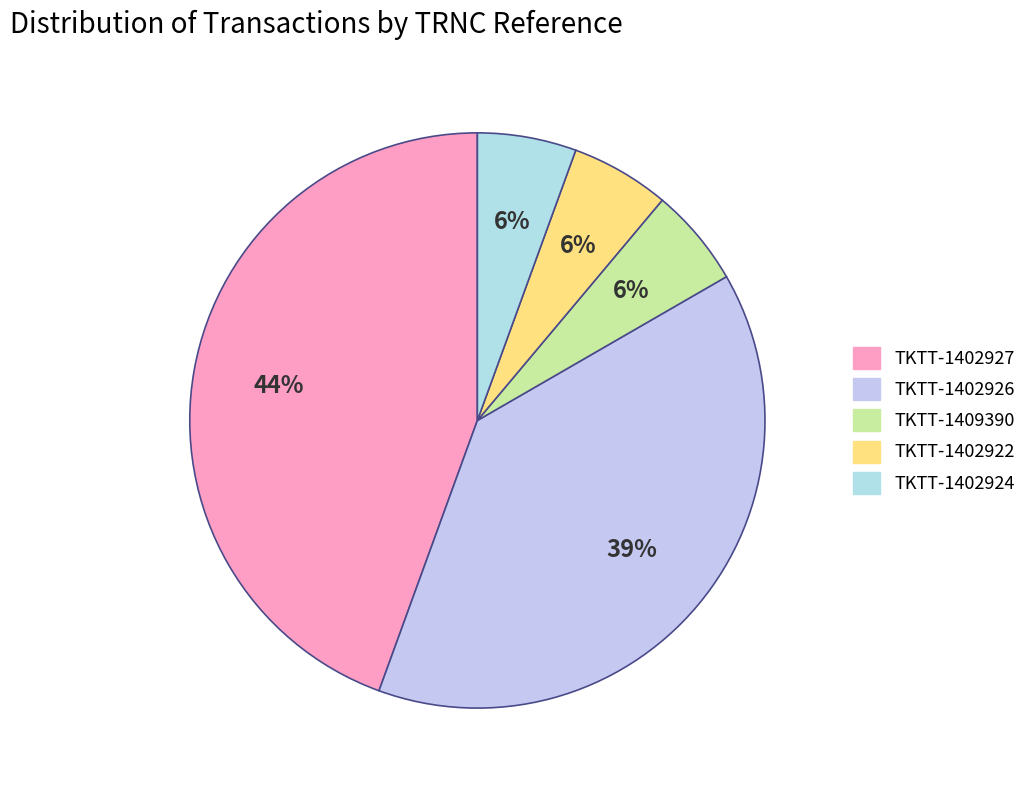

How many slices are in this pie chart?

5